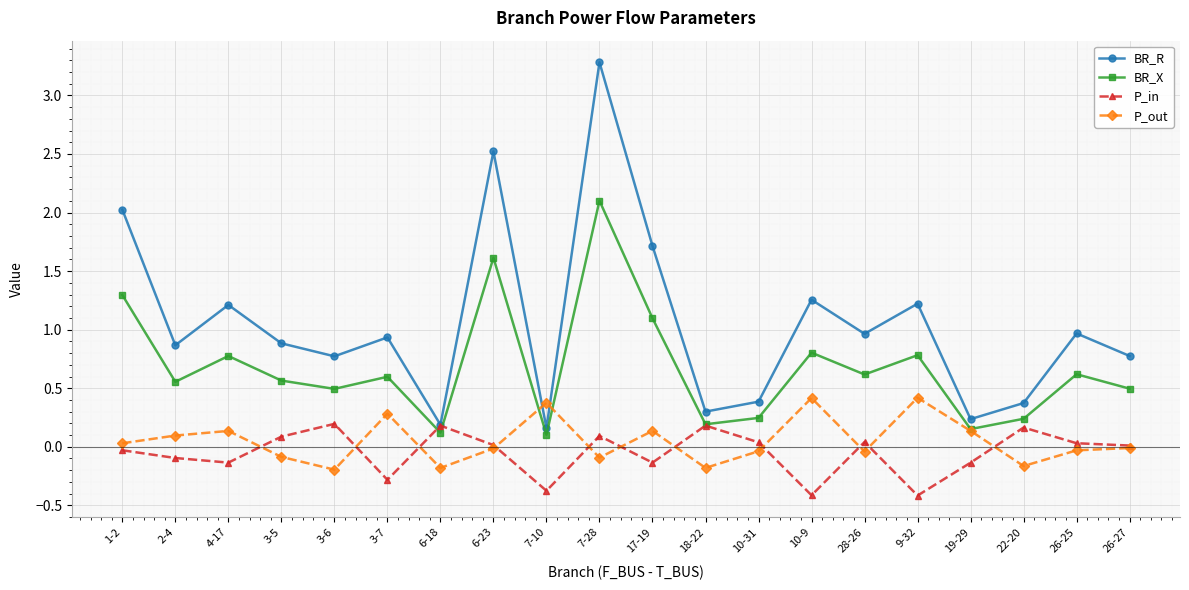

Is the value of BR_X at 3-5 greater than the value of P_out at 7-10?

Yes